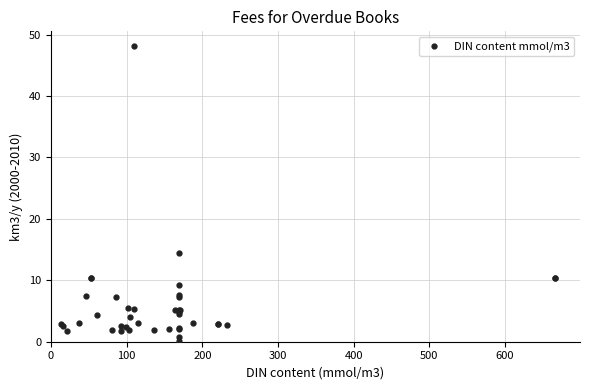

What Y value in the scatter plot is closest to 24?

14.5